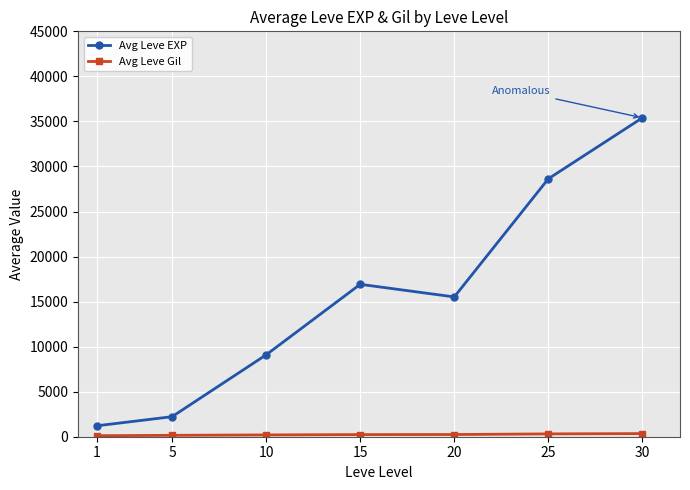

The value of Avg Leve EXP at 30 is 35400. True or false?

True